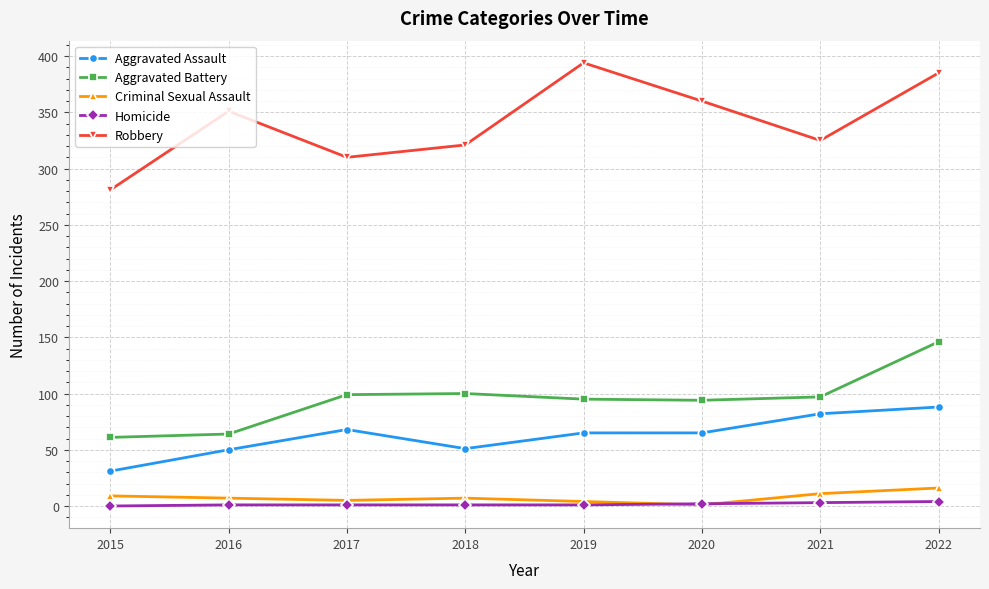

At which category is the sum across all series the highest?

2022